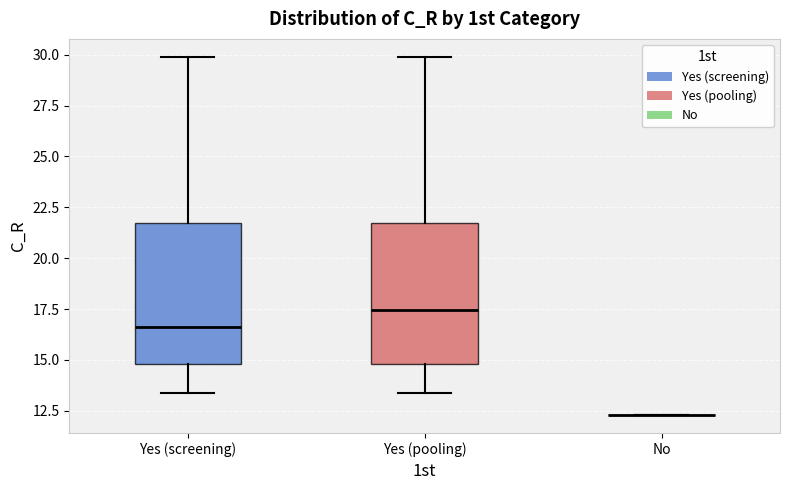

Reading left to right, read every box against the y-axis: the position of its median line, the range the box covers, and the ends of its whiskers. The values are not printed on the chart, so give them approximately, as read against the axis.

Yes (screening): median 16.5, box 15.0 to 21.5, whiskers 13.5 to 30.0
Yes (pooling): median 17.5, box 15.0 to 21.5, whiskers 13.5 to 30.0
No: box collapsed to a line at 12.5, whiskers 12.5 to 12.5